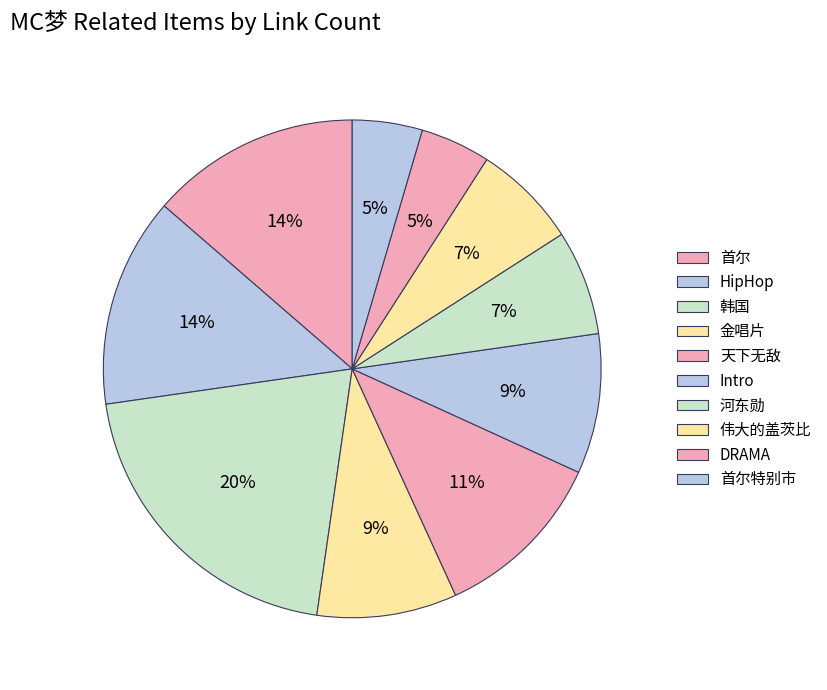

The 首尔特别市 slice represents 5% of the pie. True or false?

True